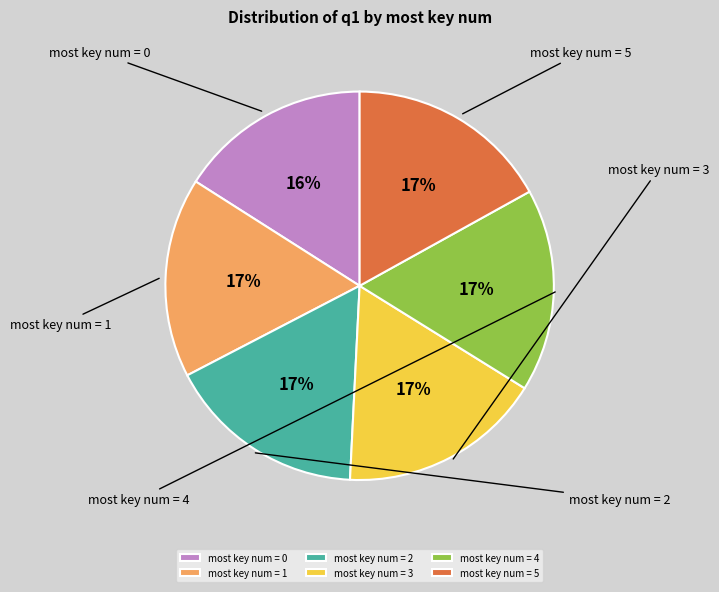

Is it true that most key num = 2 is 17% of the pie?

True